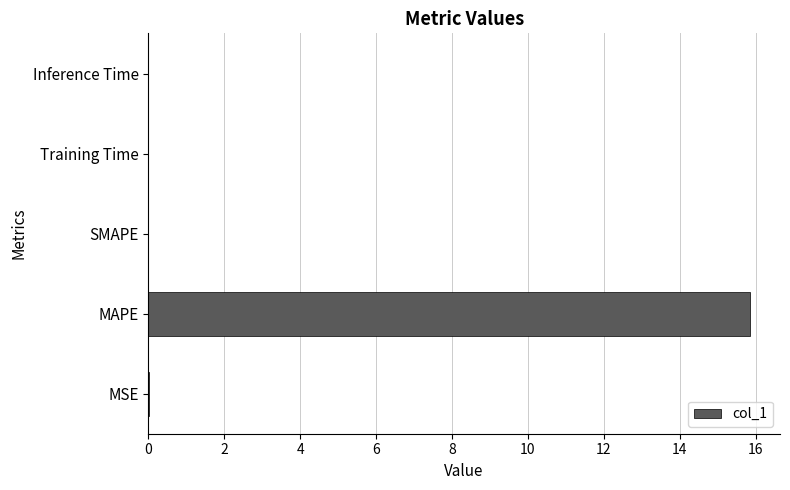

What is the sum of all values?

15.9